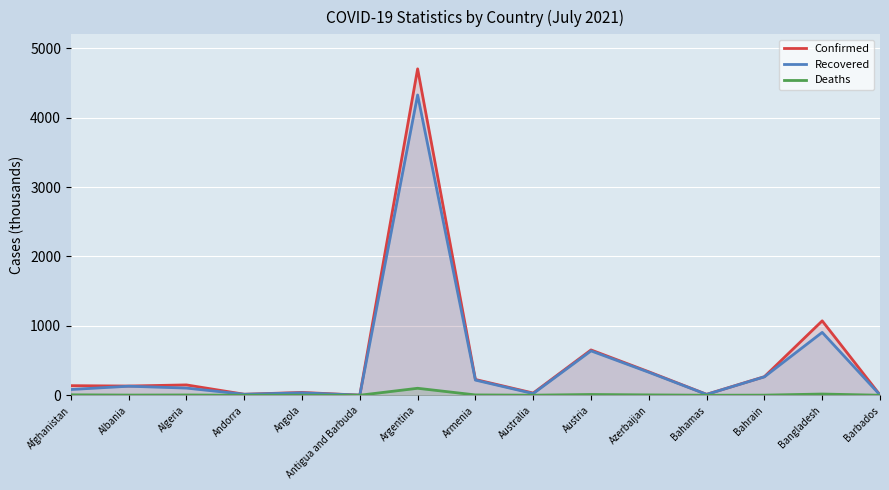

True or false: Deaths and Confirmed cross at least once.

False